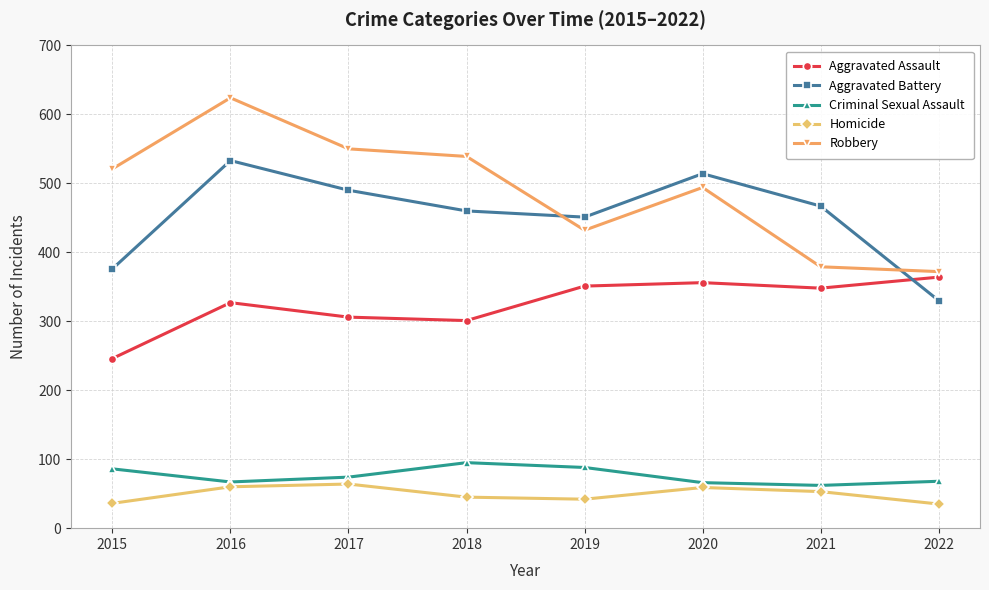

Where do Aggravated Battery and Robbery first cross each other?

2018 and 2019